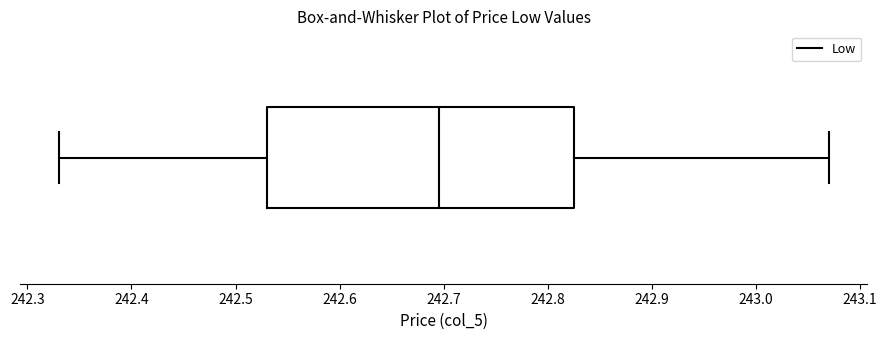

Transcribe this box plot: give where the median line is, the range the box spans, and where the two whiskers end, as read against the x-axis. The values are not printed on the chart, so give them approximately, as read against the axis.

median 242.70, box 242.53 to 242.83, whiskers 242.33 to 243.07